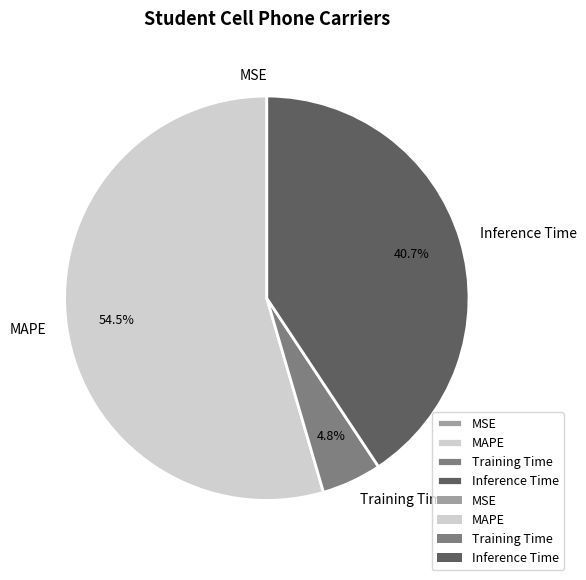

Combined, do MAPE and Inference Time account for over 50%?

Yes